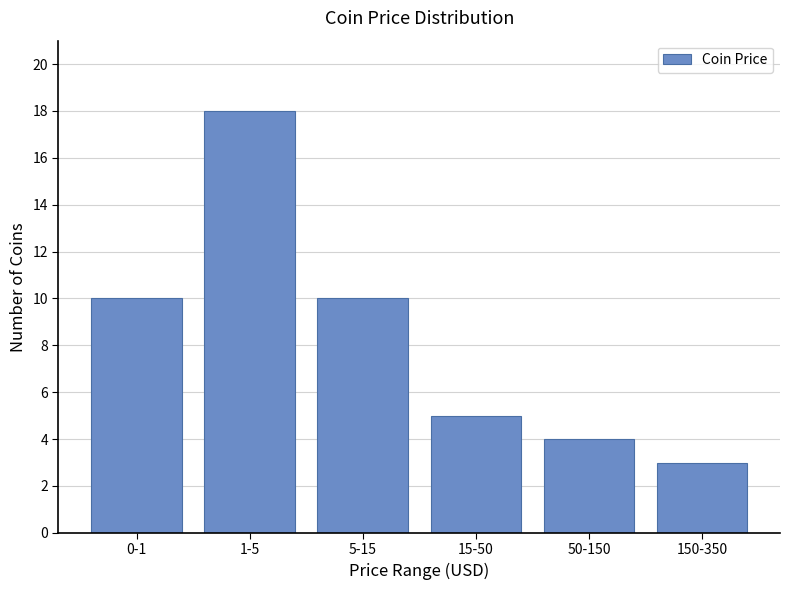

Reading right to left, extract all data points from this chart.

150-350=3	50-150=4	15-50=5	5-15=10	1-5=18	0-1=10